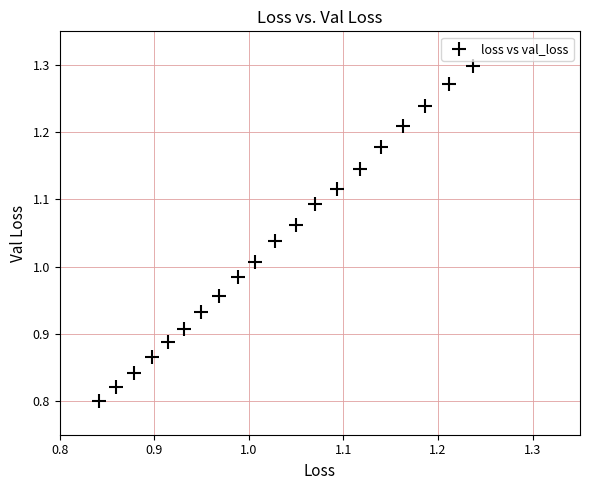

What is the range of Y values (max minus min)?

0.5